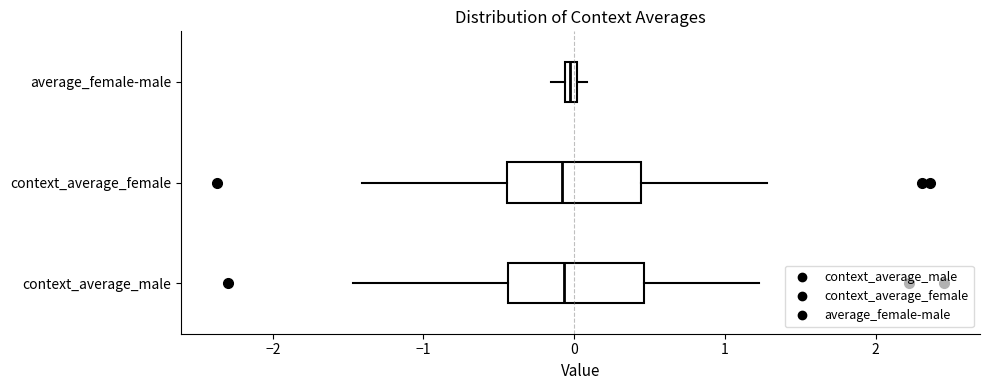

Where is the right edge of the box for average_female-male on the x-axis? The values are not printed on the chart, so give them approximately, as read against the axis.

0.0